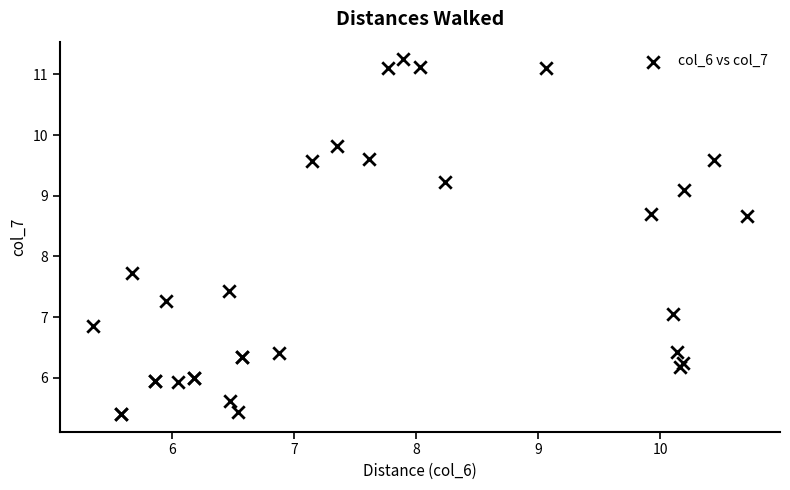

What Y value in the scatter plot is closest to 8?

7.7